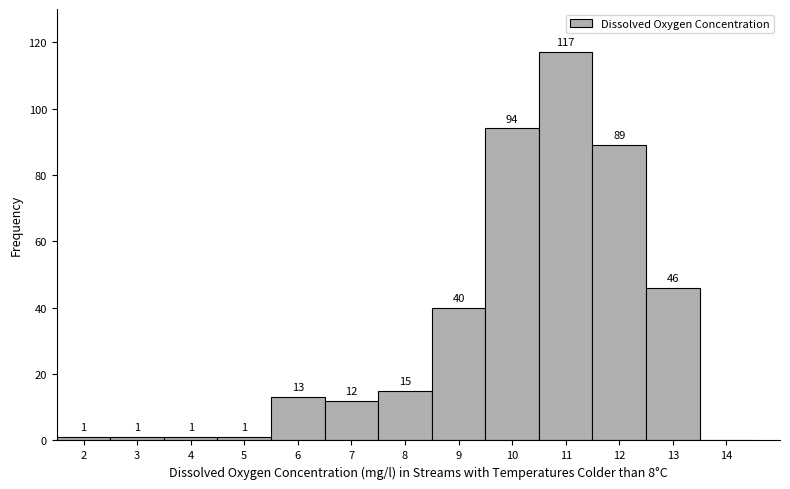

Which range on the x-axis has the tallest bar?

10.5 to 11.5